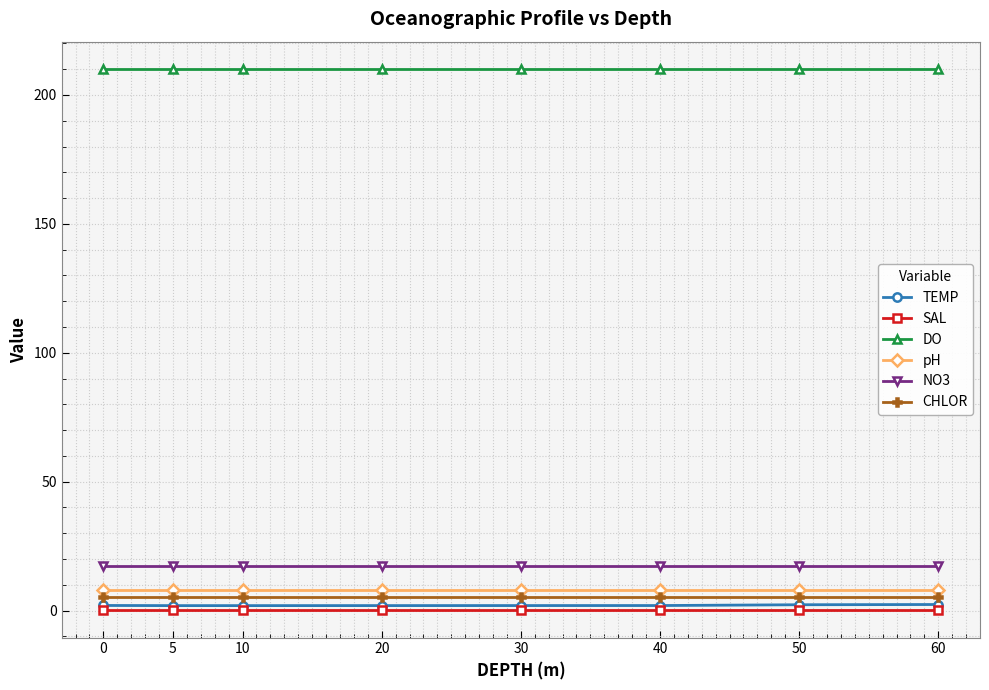

What is the greatest value displayed?

210.2